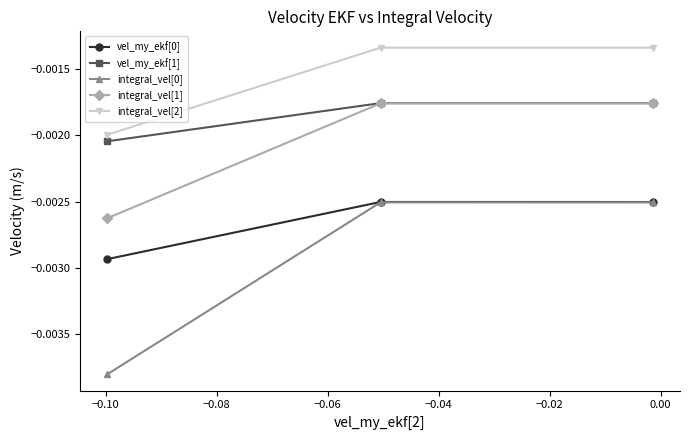

How many series are shown in this chart?

5